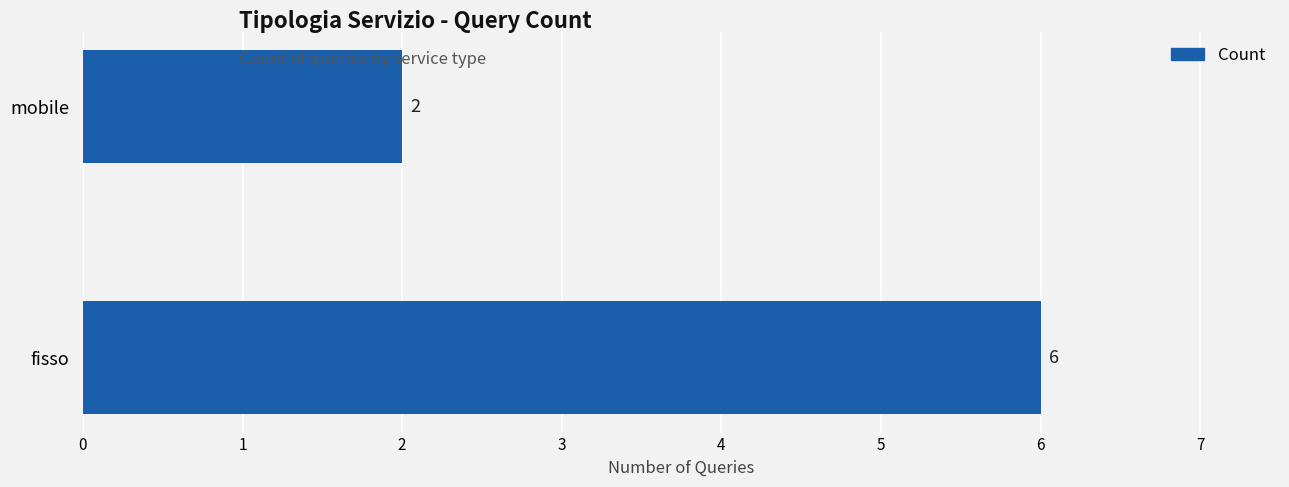

Read the value at fisso.

6